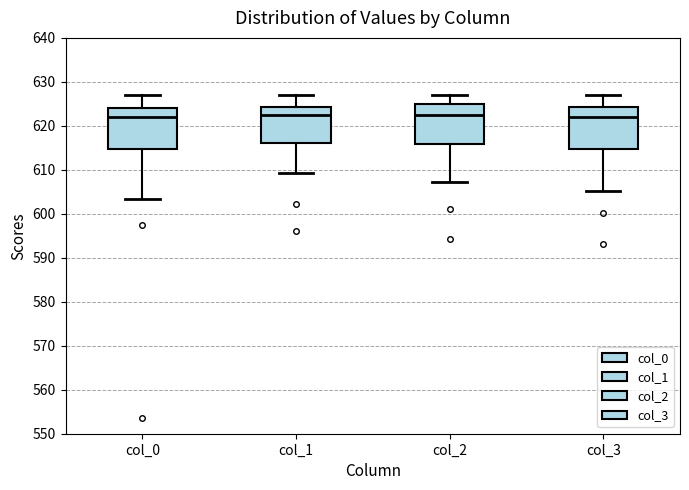

Where does the median line of the box for col_0 sit on the y-axis? The values are not printed on the chart, so give them approximately, as read against the axis.

622